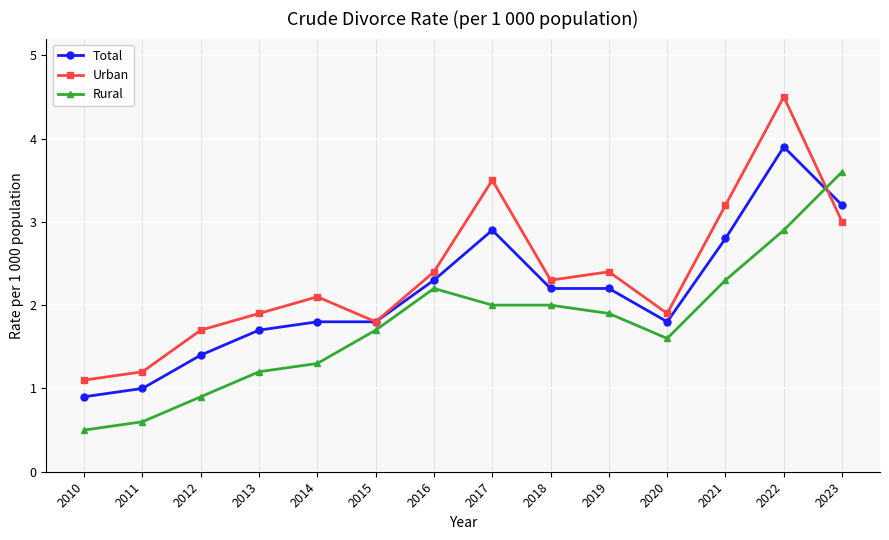

How many data points does each series have?

14